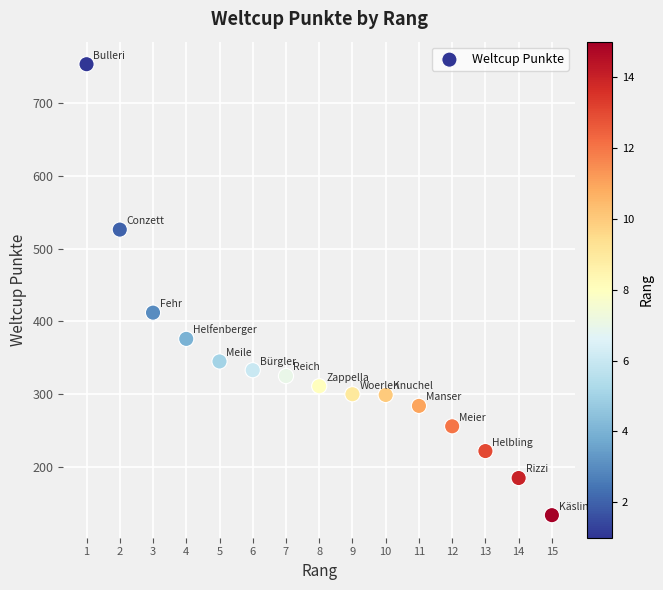

What is the range of X values (max minus min)?

14